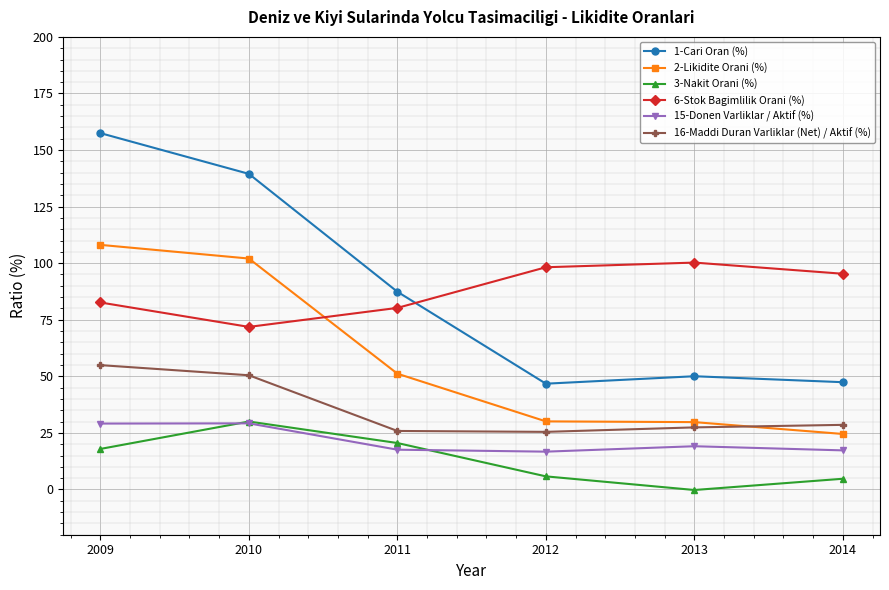

How many data points in 2-Likidite Orani (%) are above 51?

3